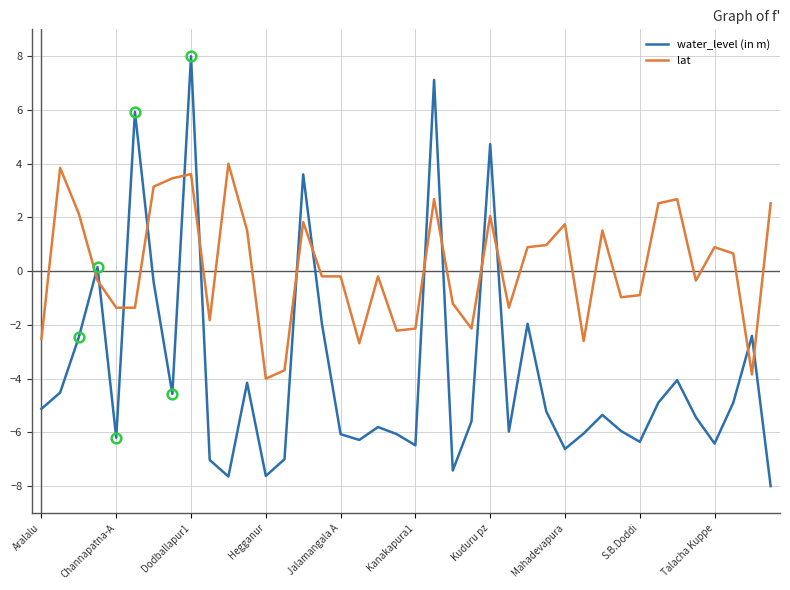

What is the difference between the maximum and minimum values in the water_level (in m) series?

16.0